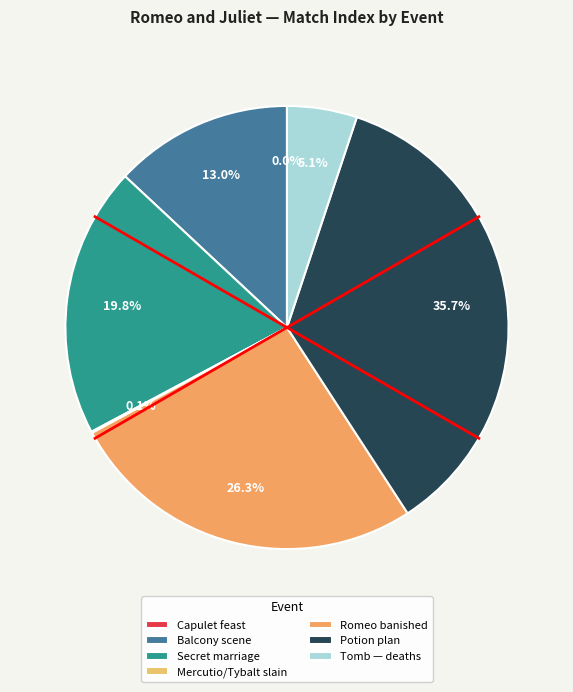

Which slice is the largest?

Potion plan